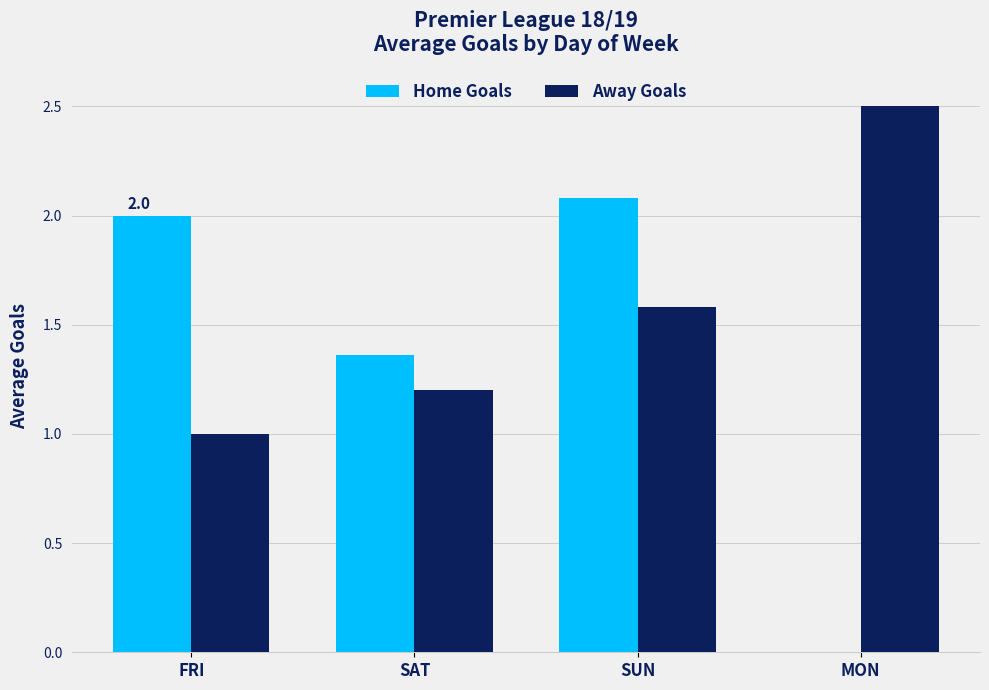

The Away Goals series shows 1.0 at FRI. True or false?

True